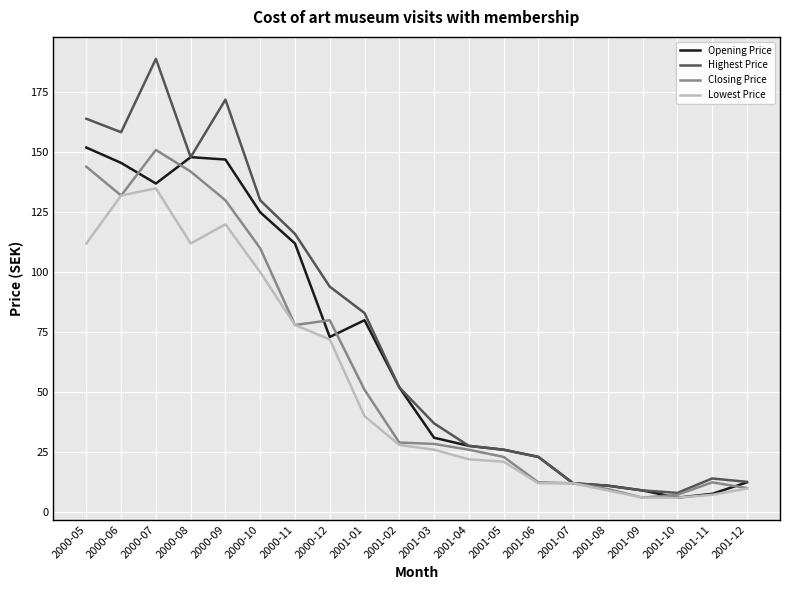

At which label is Opening Price closest to 78?

2001-01